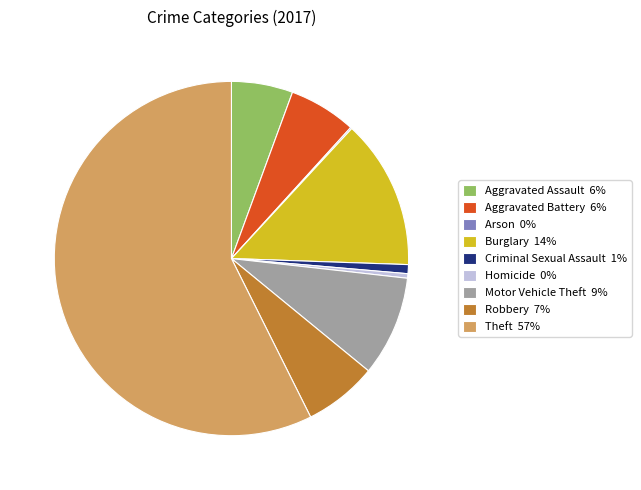

True or false: Homicide 0% accounts for 6% of the total.

False